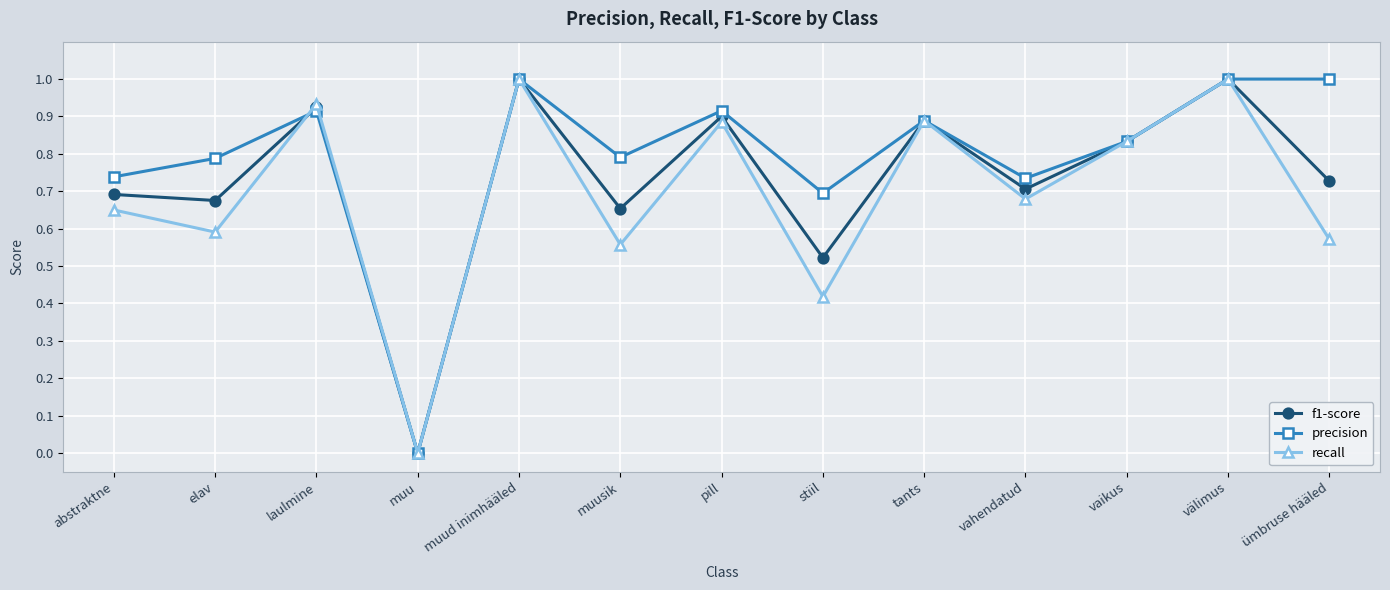

Is it true that recall equals 0.4 at muud inimhääled?

False